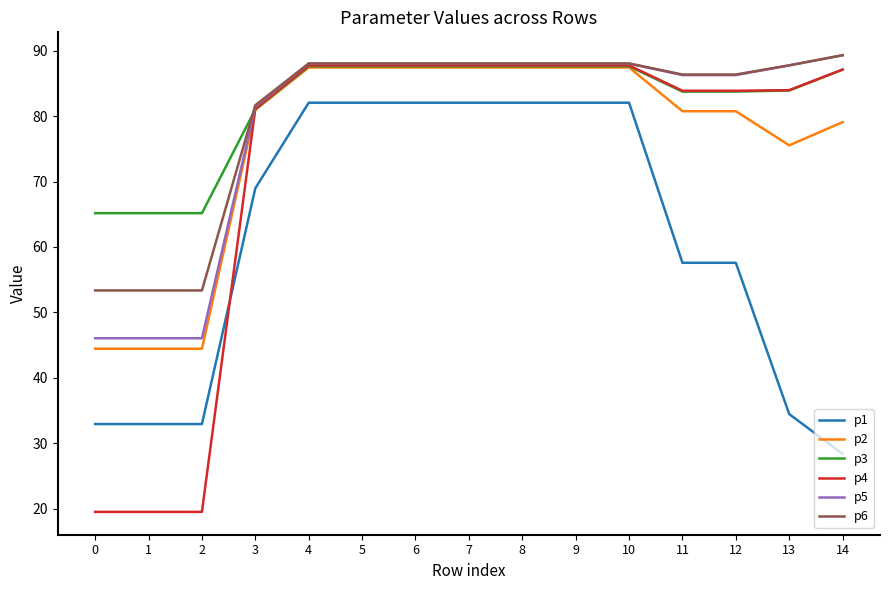

True or false: p1 and p6 cross at least once.

False